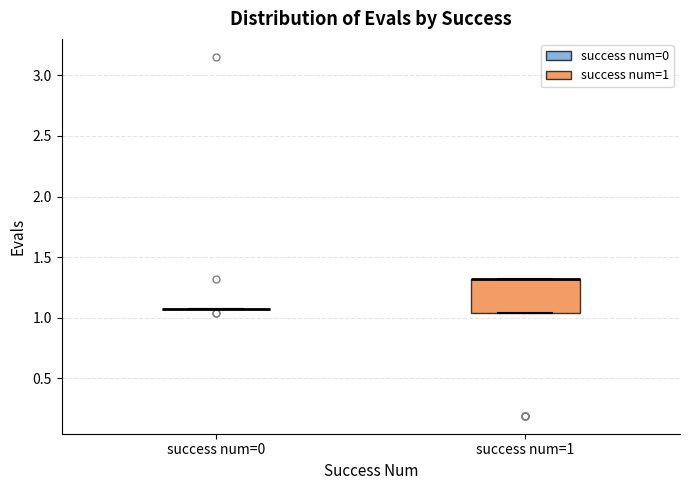

Where is the lower edge of the box for success num=1 on the y-axis? The values are not printed on the chart, so give them approximately, as read against the axis.

1.05